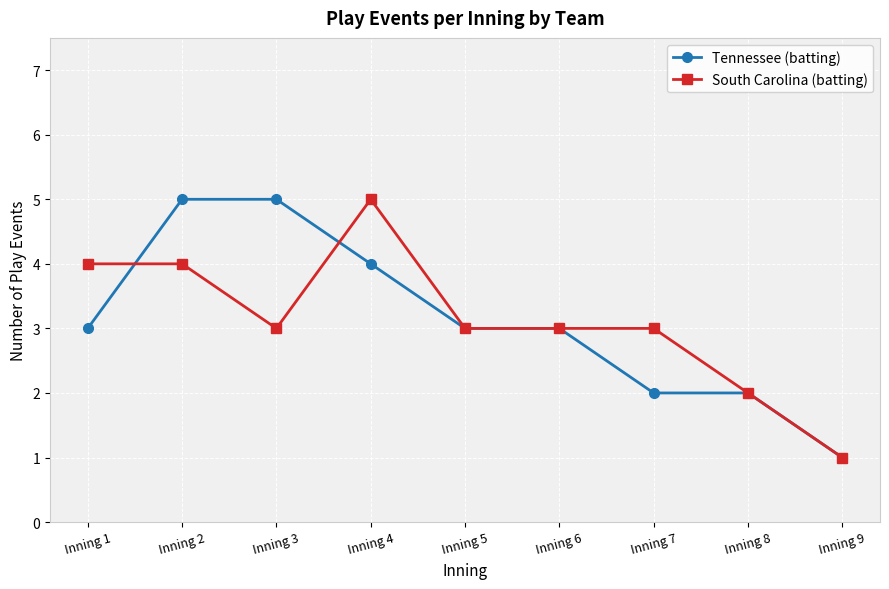

Does the chart have visible grid lines?

Yes